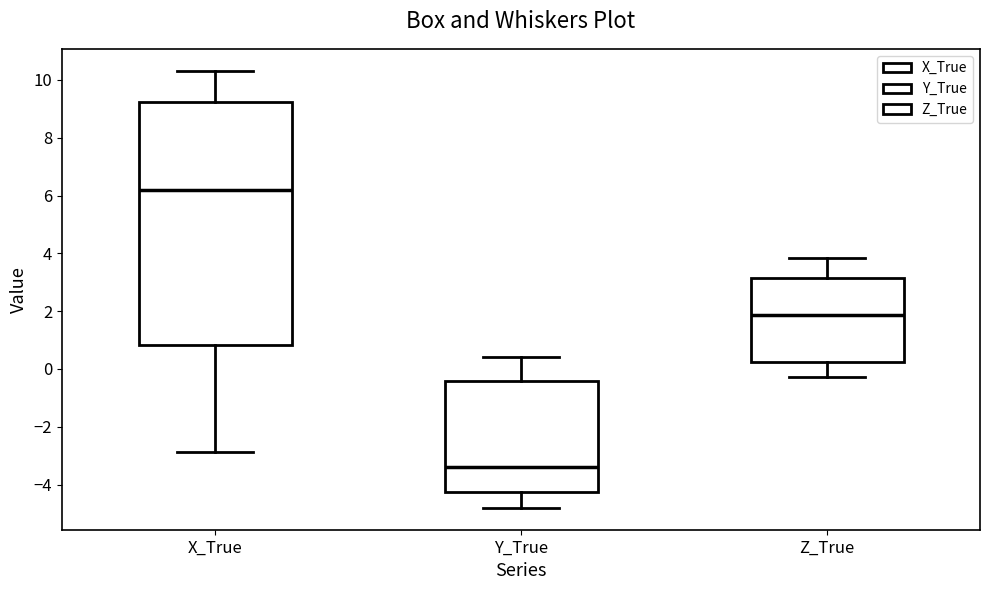

Which box is the tallest, from its lower edge to its upper edge?

X_True